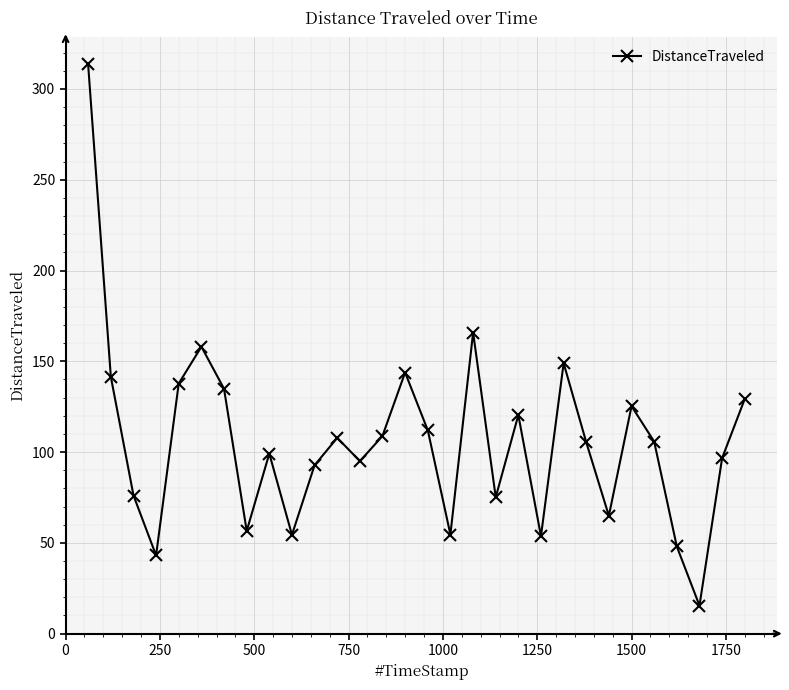

What is the difference between the maximum and second lowest values?

270.4